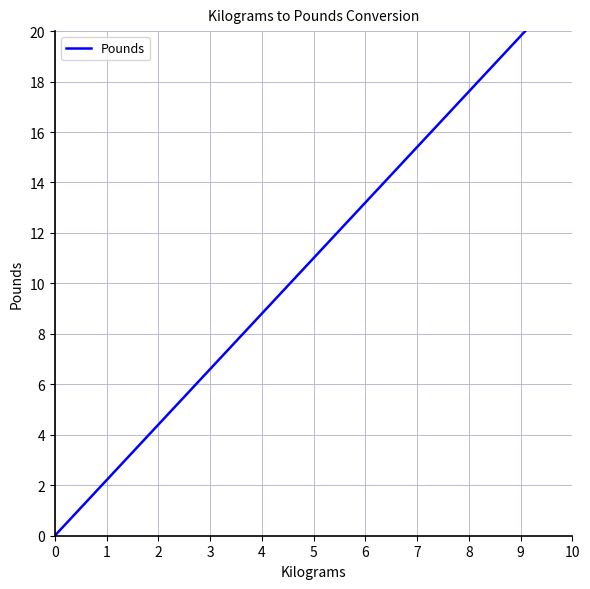

True or false: the data shows 19.8 at 9.

True